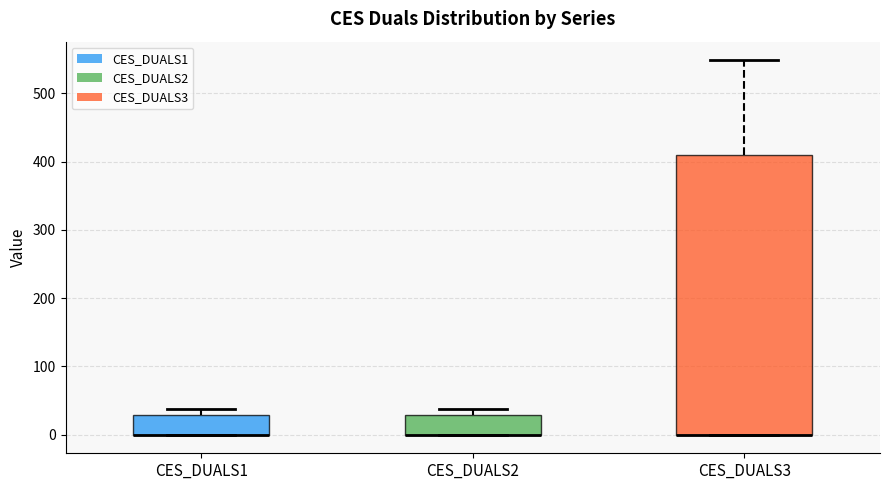

Comparing the boxes themselves (not the whiskers), which one is the tallest?

CES_DUALS3